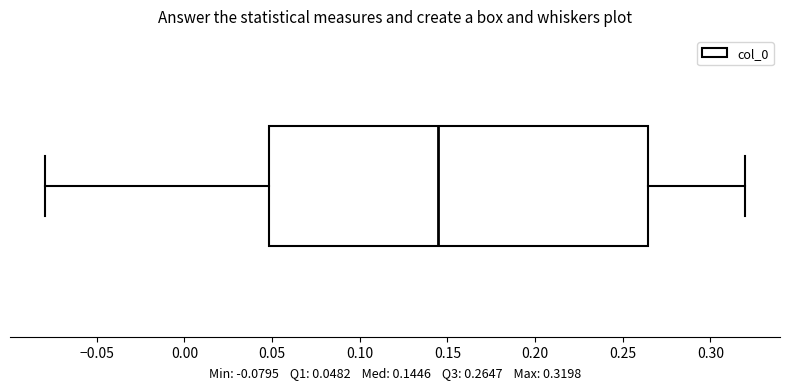

Transcribe this box plot: give where the median line is, the range the box spans, and where the two whiskers end, as read against the x-axis. The values are not printed on the chart, so give them approximately, as read against the axis.

median 0.145, box 0.050 to 0.265, whiskers -0.080 to 0.320